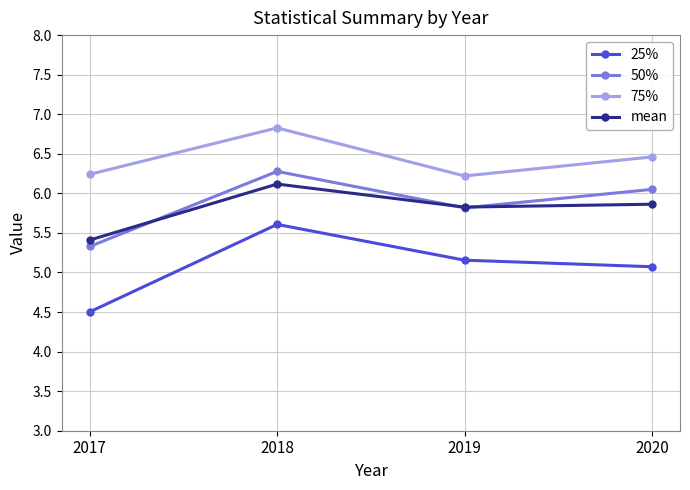

What is the total value across all series at 2017?

21.5